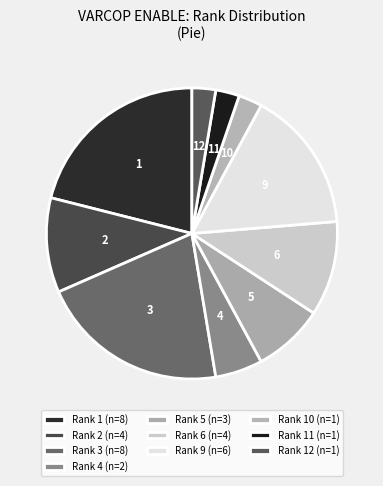

How many segments does this pie chart have?

10